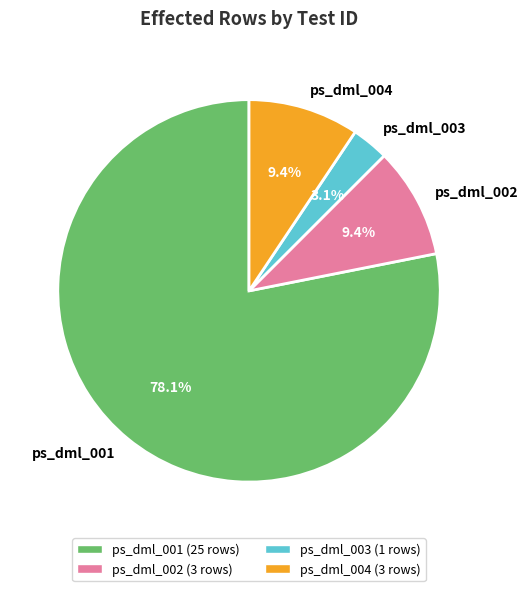

What is the largest slice in the pie chart?

ps_dml_001